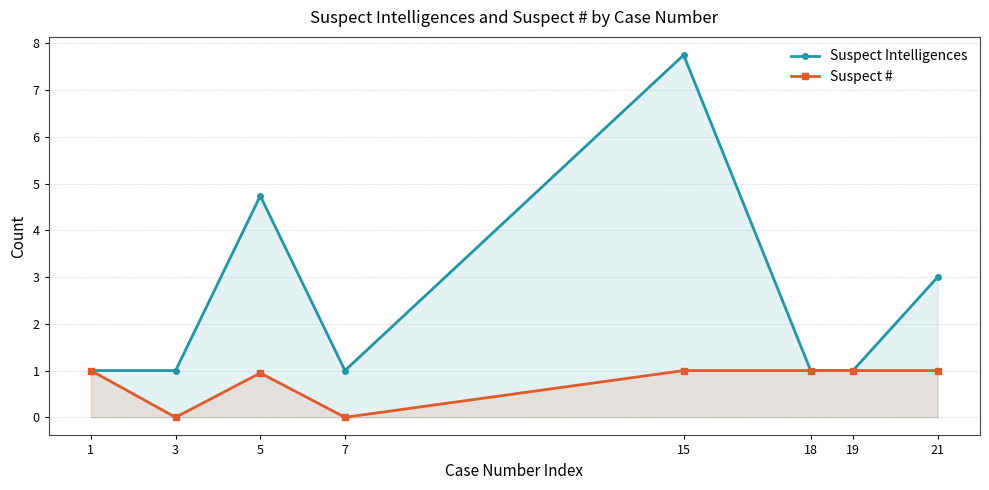

True or false: Suspect # and Suspect Intelligences intersect in this chart.

False